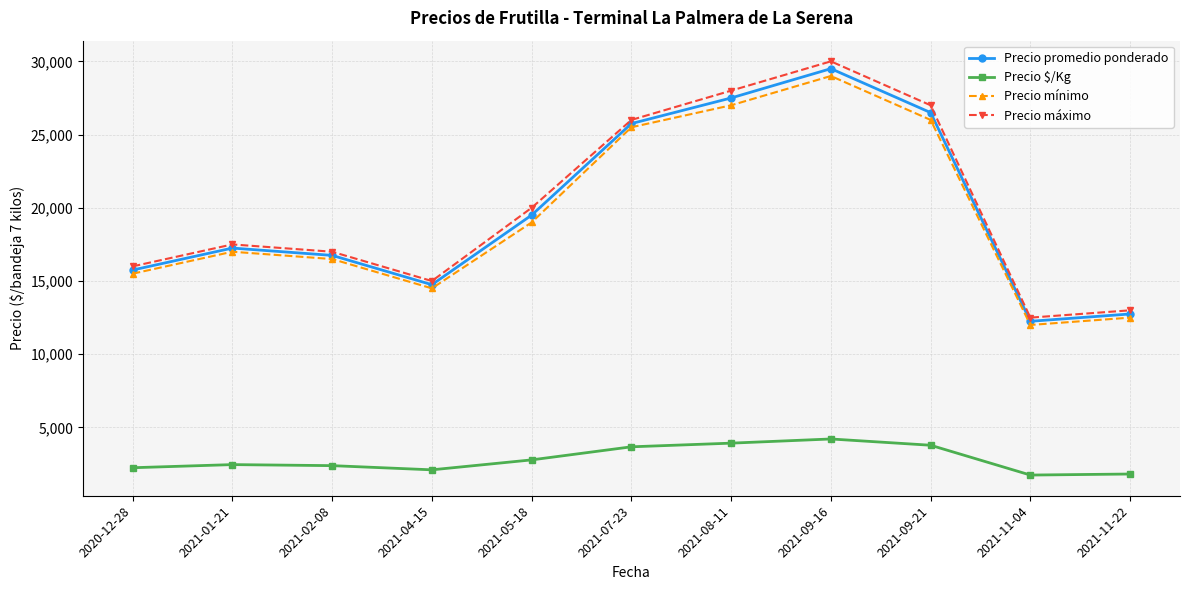

At which category does Precio promedio ponderado reach its first local valley?

2021-04-15